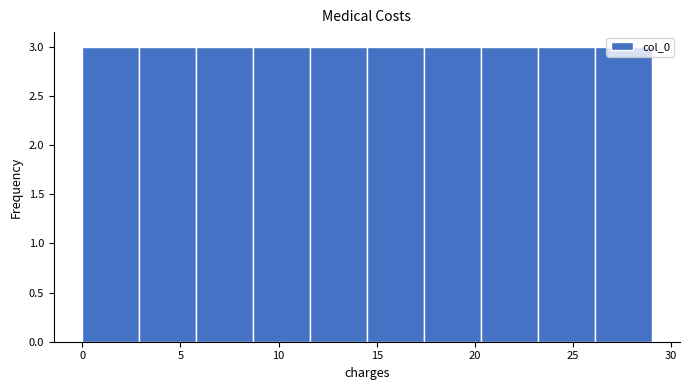

Reading left to right, list every bar in this chart as the range it spans on the x-axis followed by its height. Neither the bar edges nor the heights are printed on the chart, so give them approximately, as read against the axes.

0.0 to 2.9: 3
2.9 to 5.8: 3
5.8 to 8.7: 3
8.7 to 11.6: 3
11.6 to 14.5: 3
14.5 to 17.4: 3
17.4 to 20.3: 3
20.3 to 23.2: 3
23.2 to 26.1: 3
26.1 to 29.0: 3